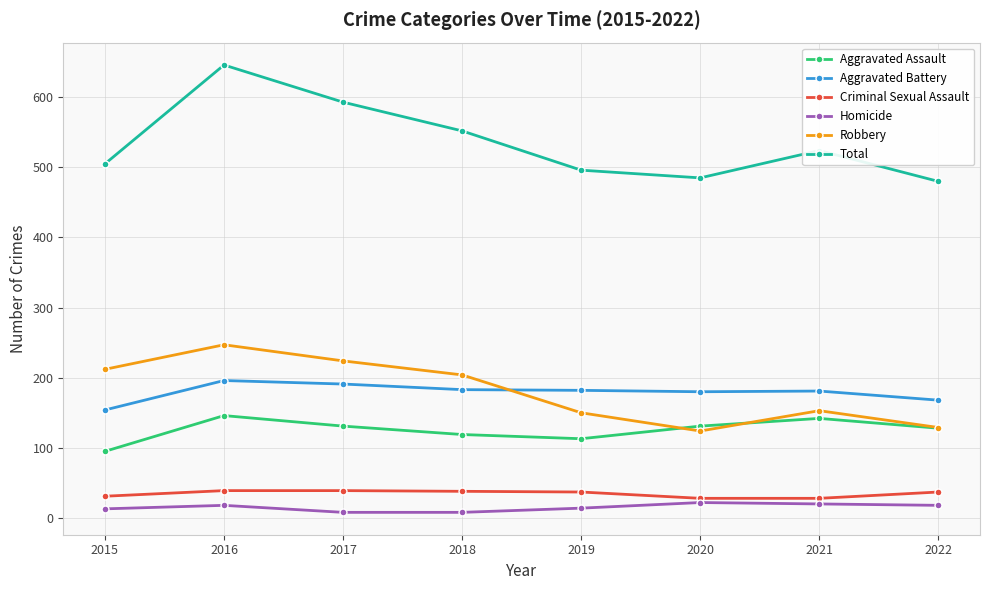

What is the greatest value displayed?

646